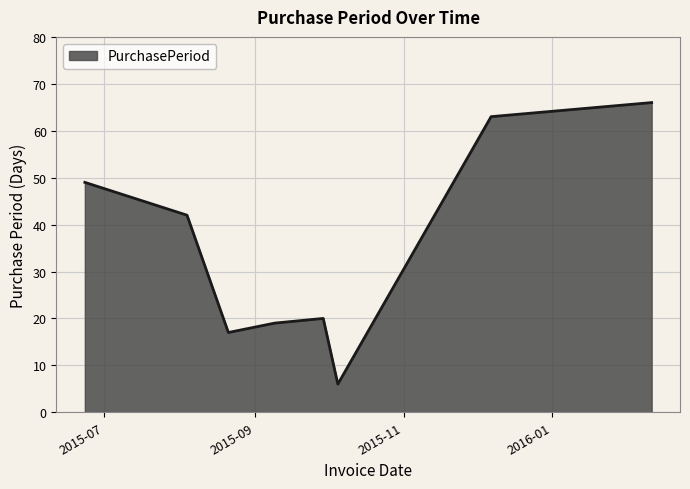

Reading left to right, list all the values displayed in this chart.

49	42	17	19	20	6	63	66